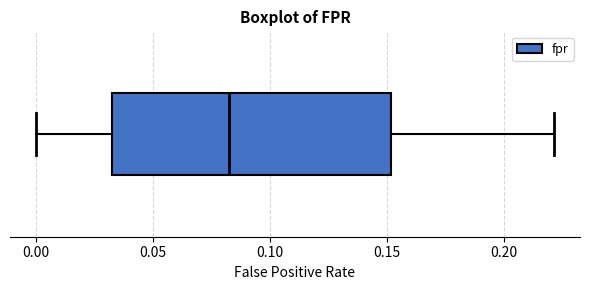

Read this box plot against the x-axis: the position of the median line, the range covered by the box, and the ends of both whiskers. The values are not printed on the chart, so give them approximately, as read against the axis.

median 0.080, box 0.035 to 0.150, whiskers 0.000 to 0.220